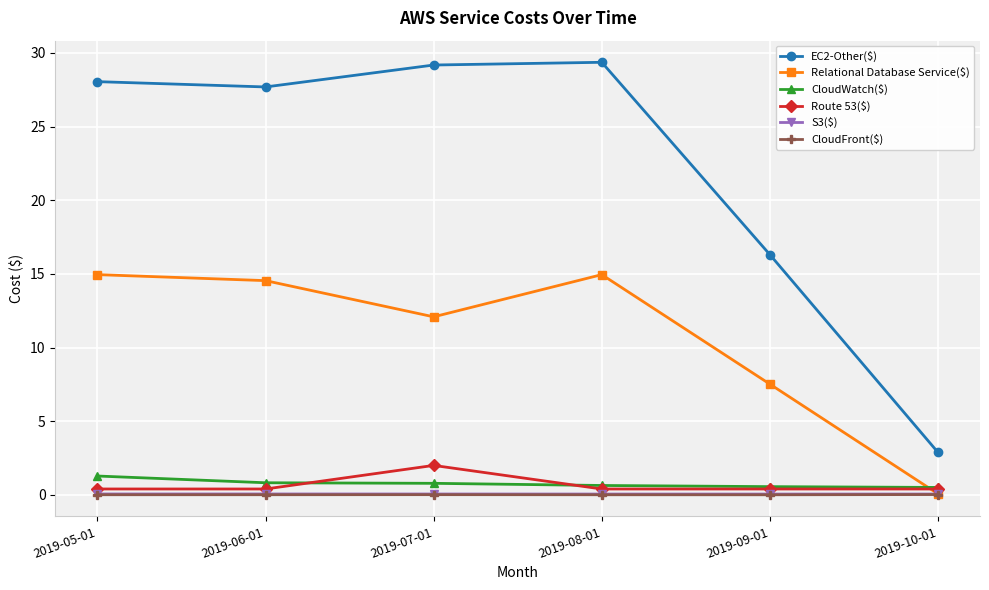

At how many categories does at least one series exceed 20?

4